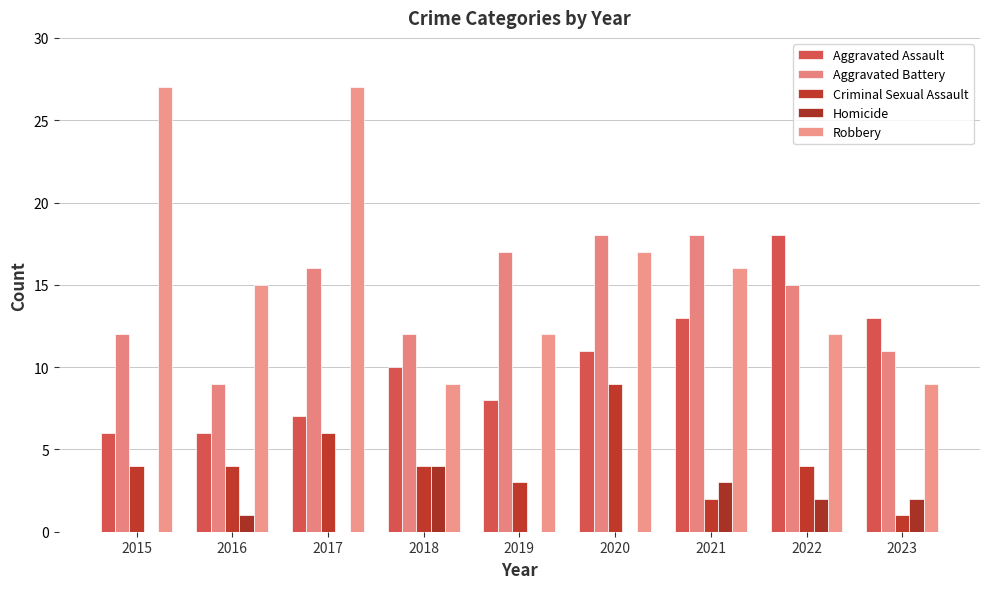

How many groups of bars are there?

9